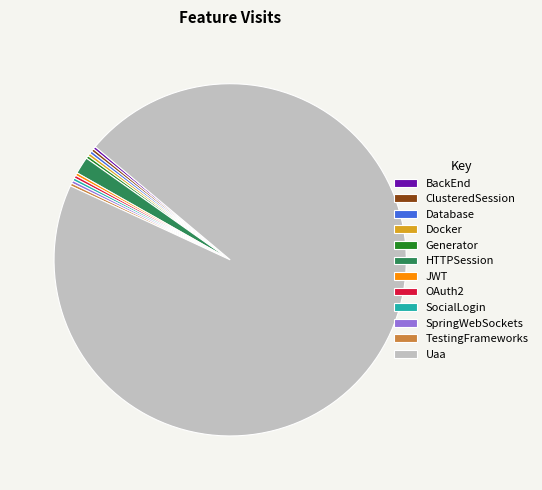

Is there a majority slice in this chart?

Yes